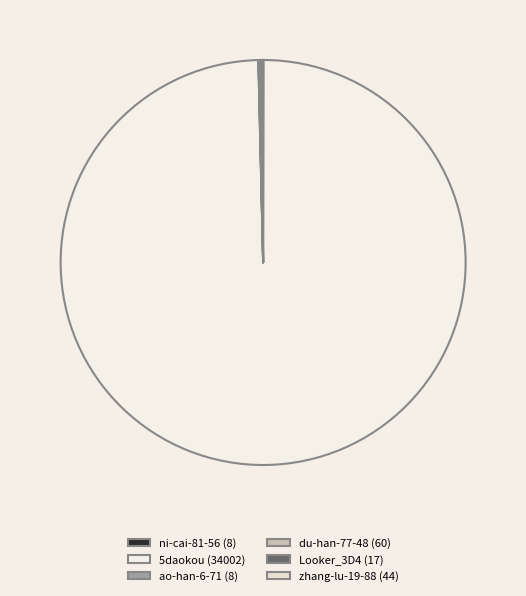

Rank the categories by value from highest to lowest.

5daokou, du-han-77-48, zhang-lu-19-88, Looker_3D4, ni-cai-81-56, ao-han-6-71